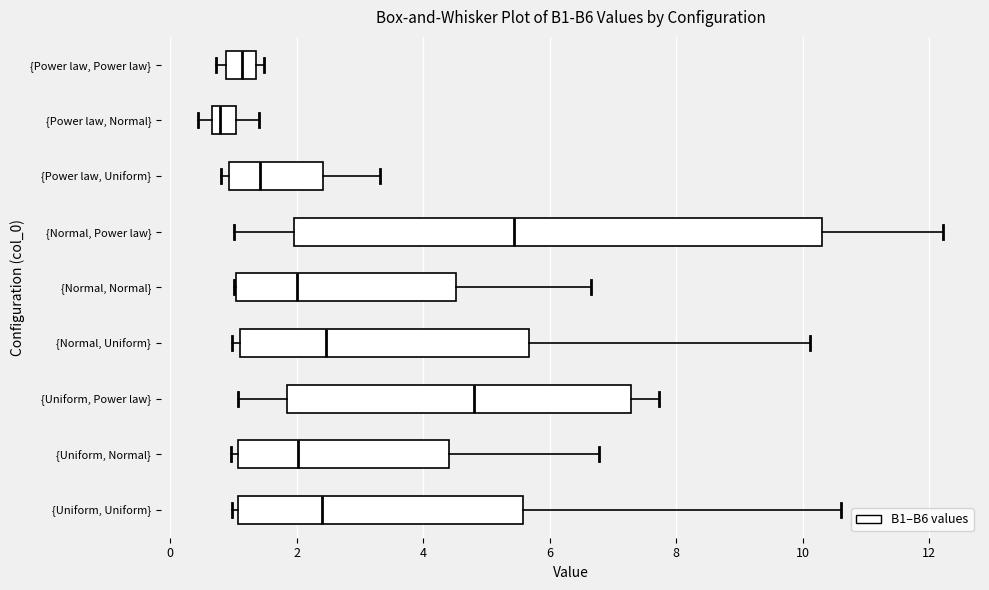

Where is the left edge of the box for {Uniform, Normal} on the x-axis? The values are not printed on the chart, so give them approximately, as read against the axis.

1.0